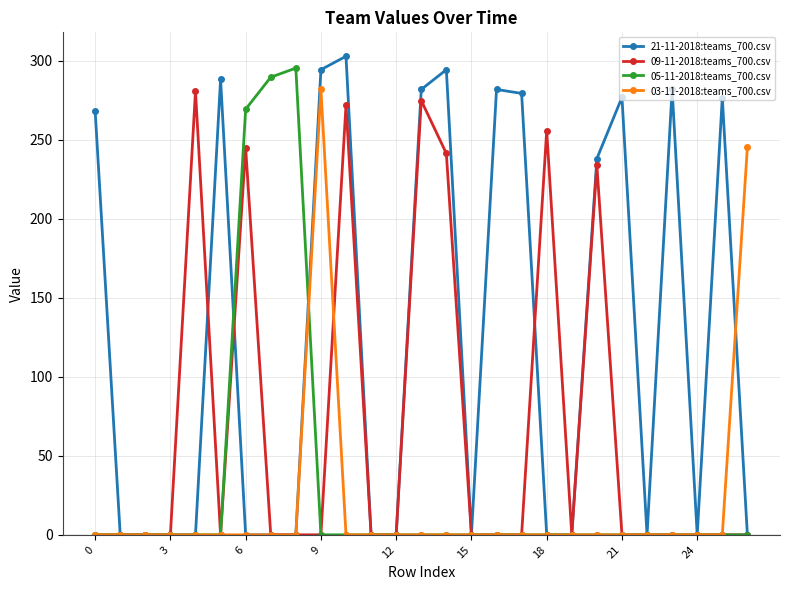

Which series has the largest total across all categories?

21-11-2018:teams_700.csv